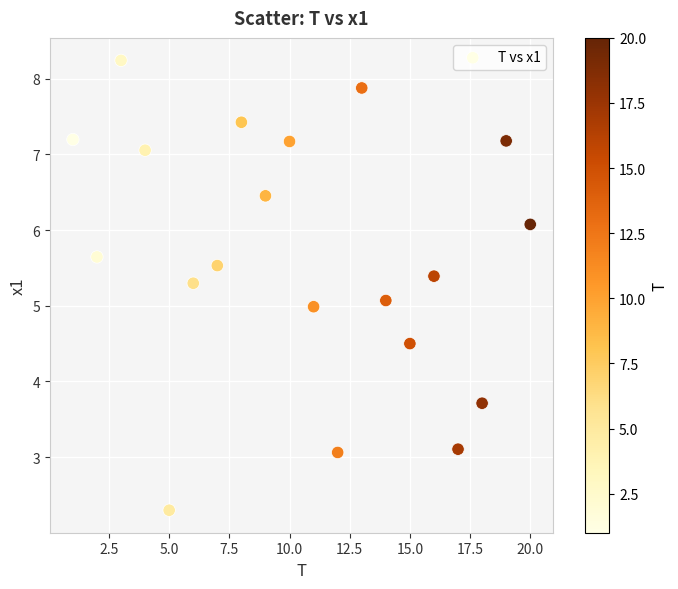

What is the range of Y values (max minus min)?

5.9